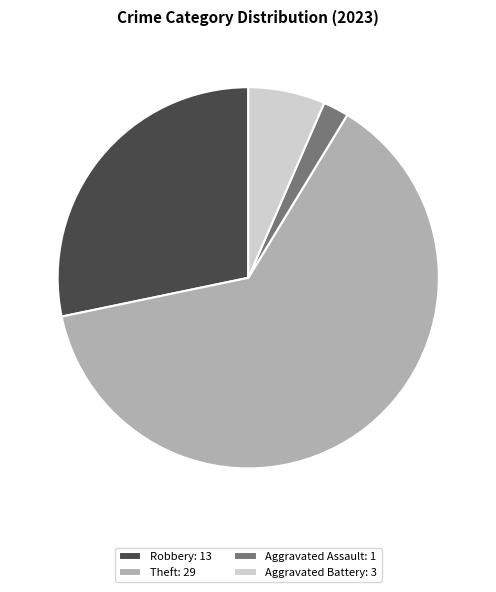

What is the ratio of the value at Theft: 29 to the value at Robbery: 13?

2.2